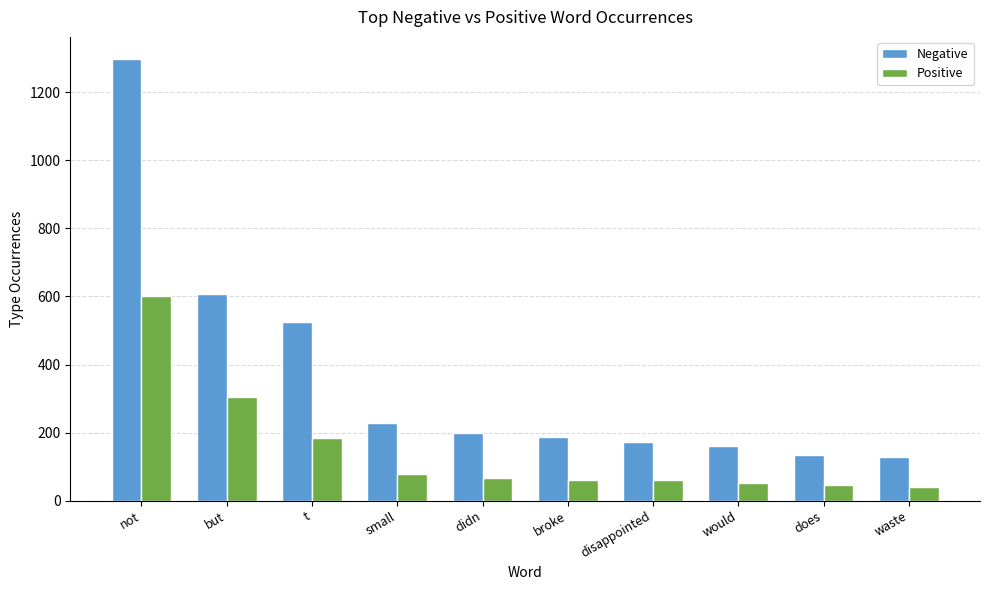

How many data points in Negative are less than 200?

5